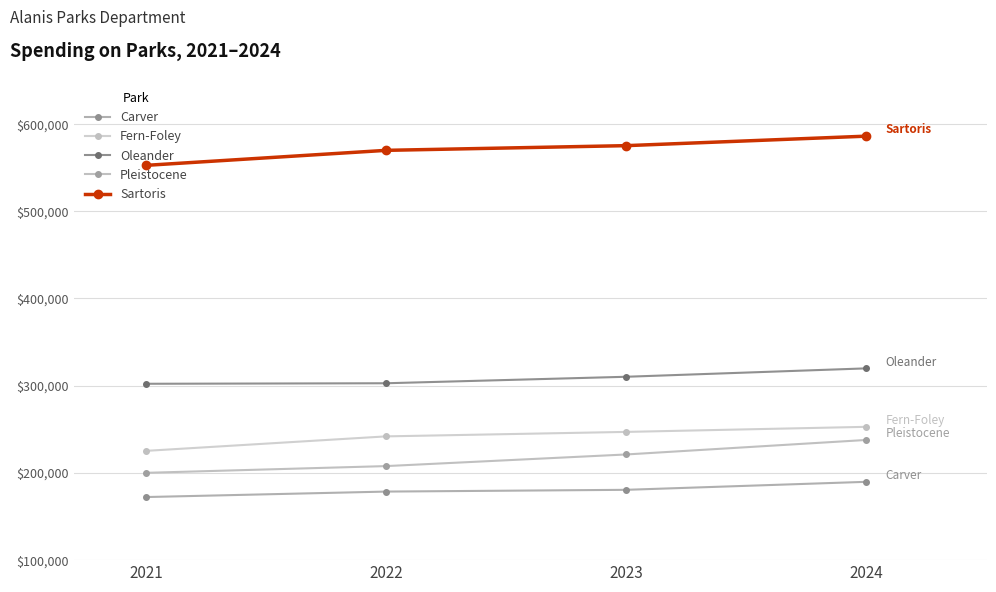

True or false: Pleistocene has more than 0 interior local peaks.

False